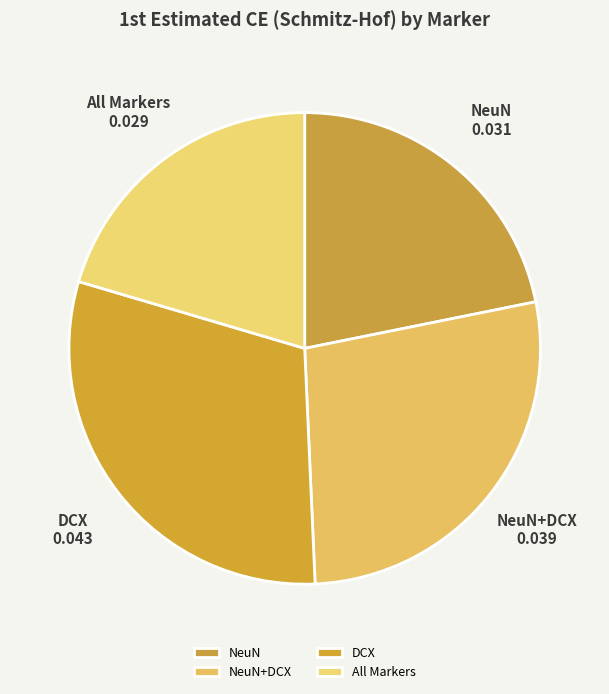

Which has a higher value, DCX or NeuN?

DCX